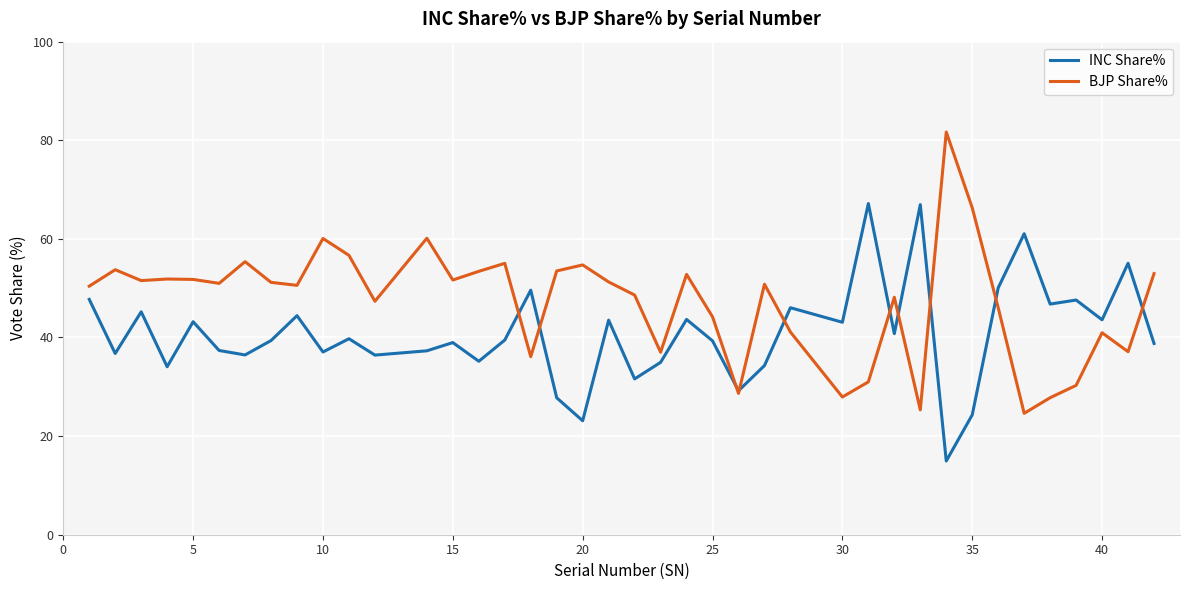

List the series in order of their peak value, highest first.

BJP Share%, INC Share%